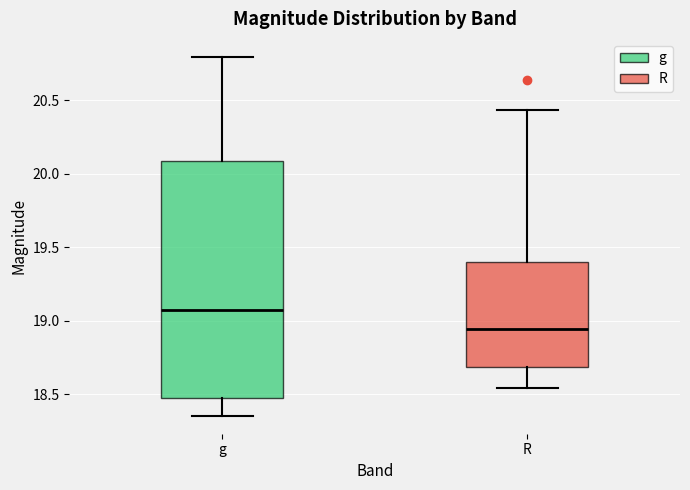

Where is the upper edge of the box for R on the y-axis? The values are not printed on the chart, so give them approximately, as read against the axis.

19.40